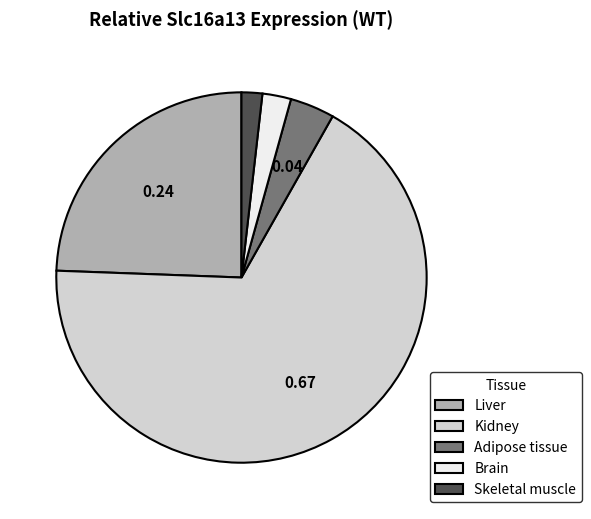

What is the largest slice in the pie chart?

Kidney